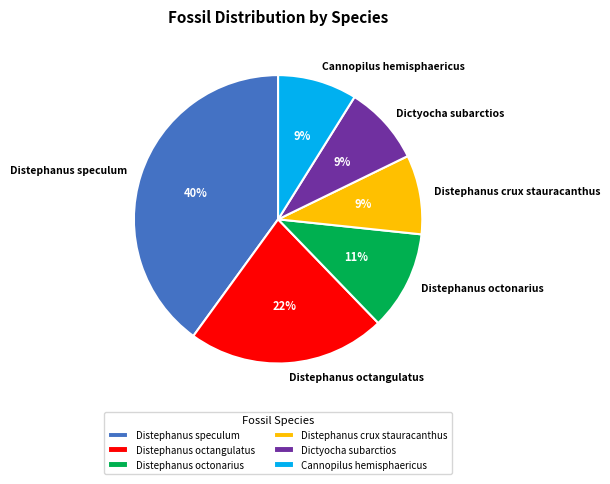

Does any single category account for the majority?

No